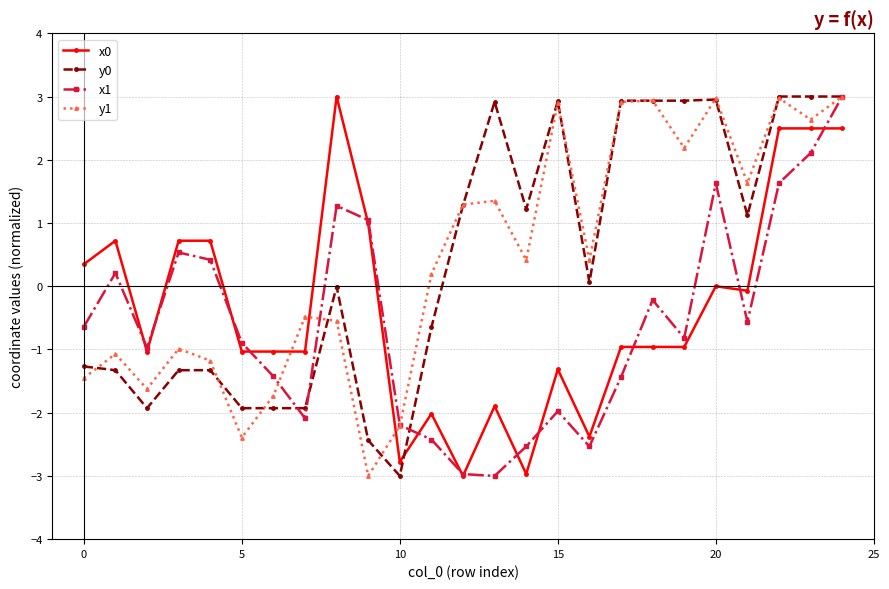

What is the difference between the maximum and minimum values in the y1 series?

6.0